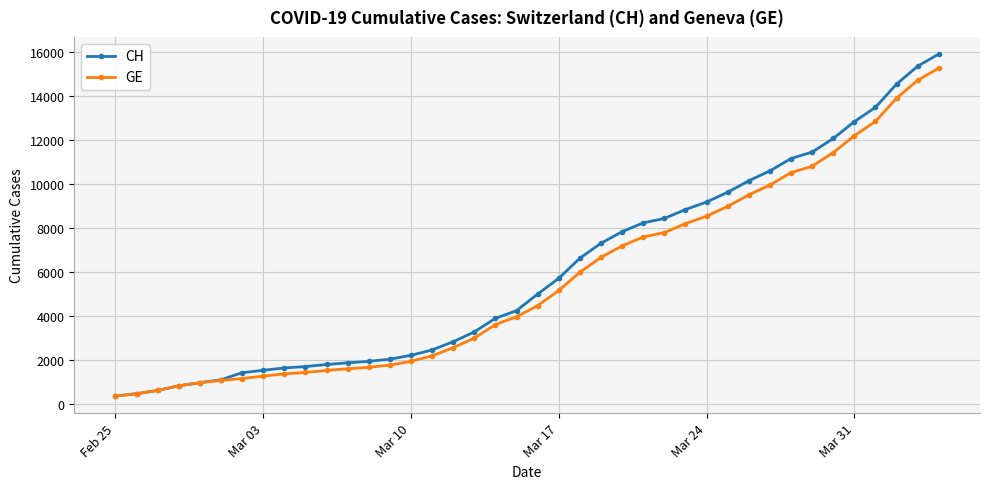

How many lines are shown in the chart?

2